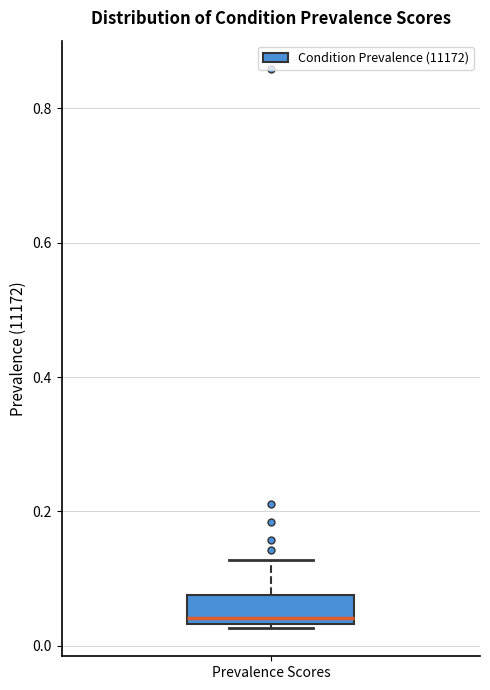

Read this box plot against the y-axis: the position of the median line, the range covered by the box, and the ends of both whiskers. The values are not printed on the chart, so give them approximately, as read against the axis.

median 0.04 (just above the box's lower edge), box 0.04 to 0.08, whiskers 0.02 to 0.12